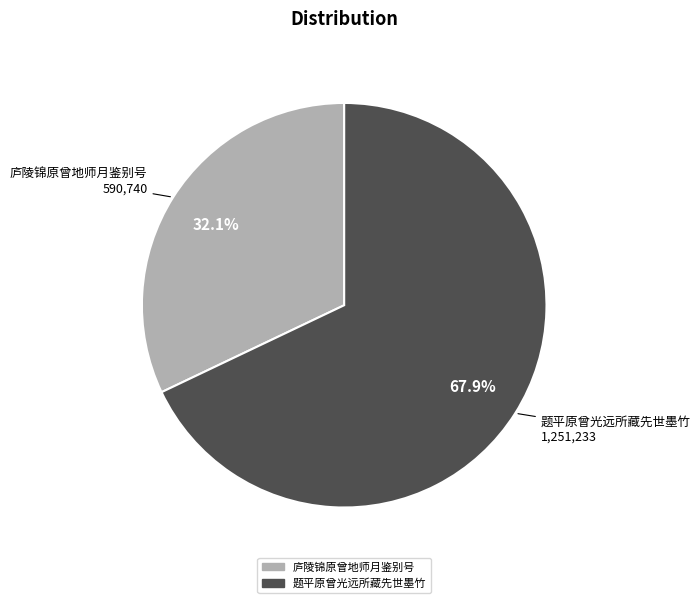

How many slices are in this pie chart?

2